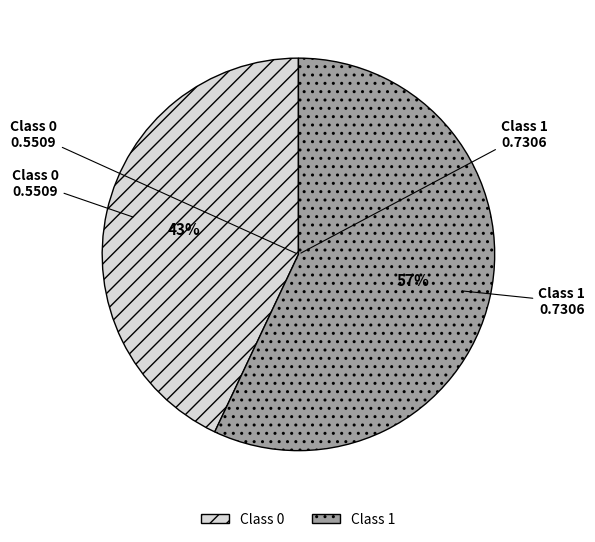

To the nearest percent, what is the average slice percentage?

50%